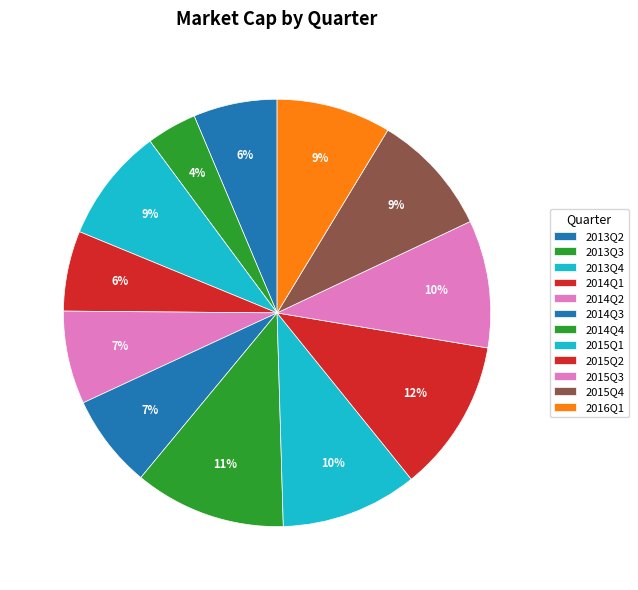

Is there a majority slice in this chart?

No